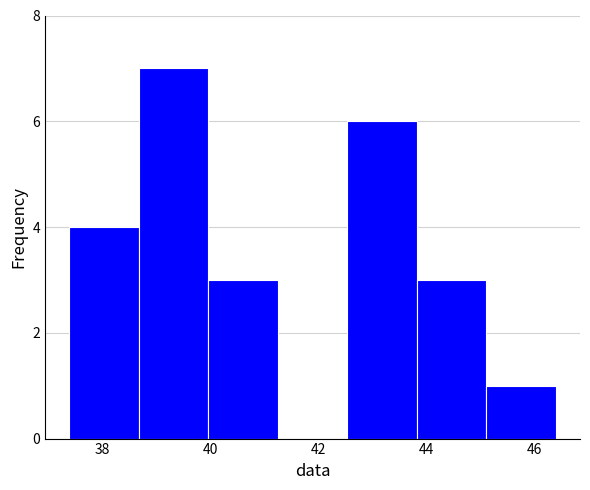

Reading left to right, list every bar in this chart as the range it spans on the x-axis followed by its height. Neither the bar edges nor the heights are printed on the chart, so give them approximately, as read against the axes.

37.4 to 38.6: 4
38.6 to 40.0: 7
40.0 to 41.2: 3
41.2 to 42.6: 0
42.6 to 43.8: 6
43.8 to 45.2: 3
45.2 to 46.4: 1